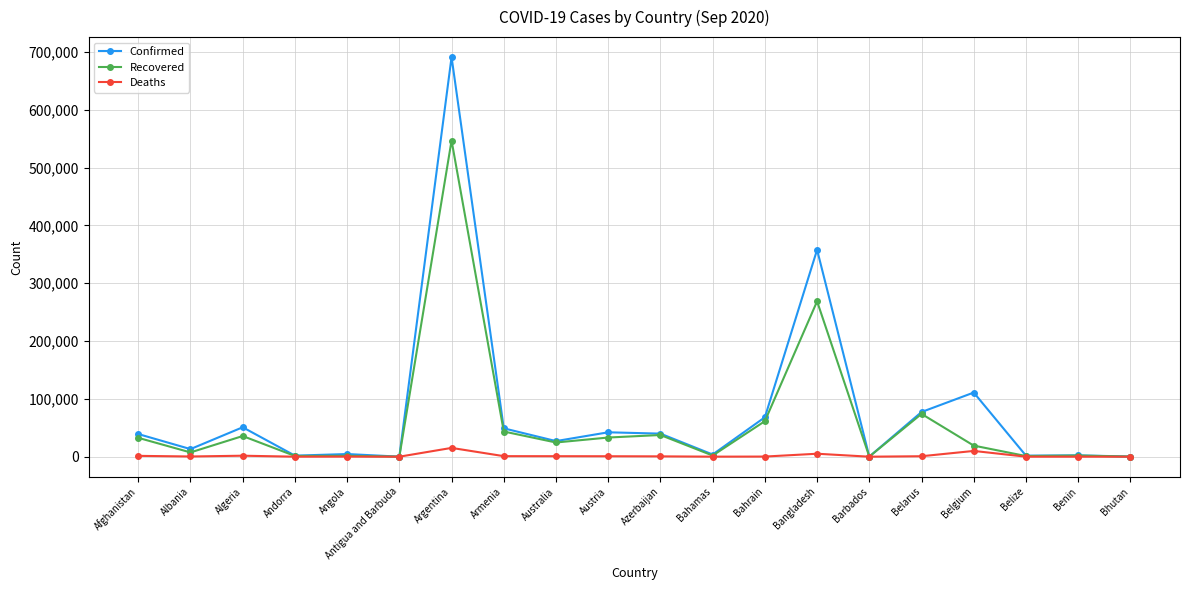

What is the maximum value for Deaths?

15208